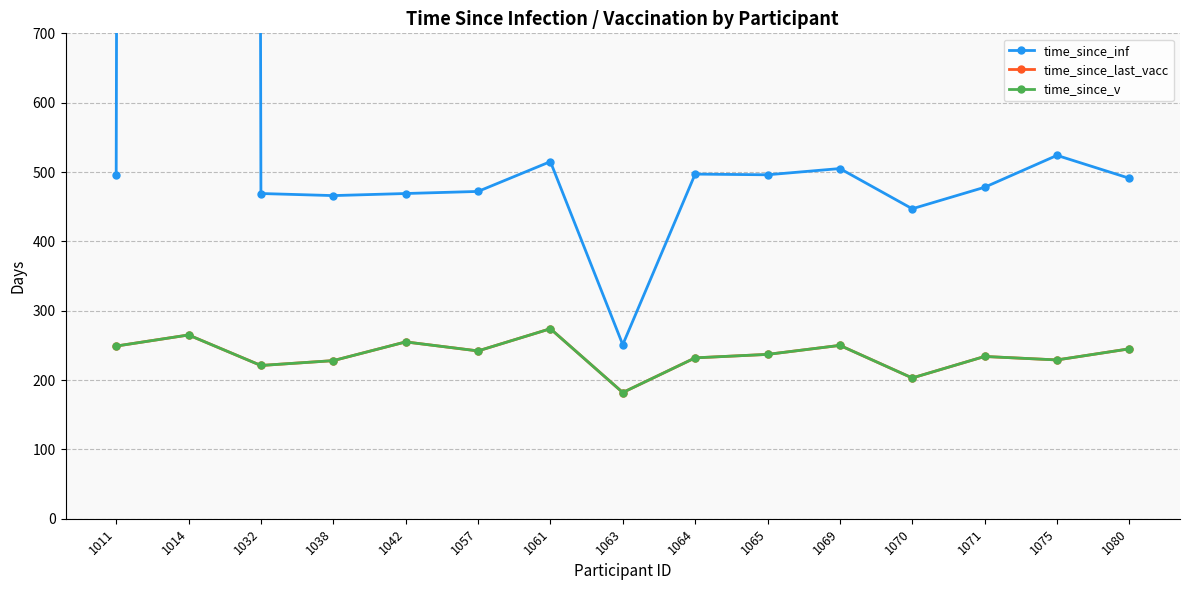

What is the maximum value shown in the chart?

44515